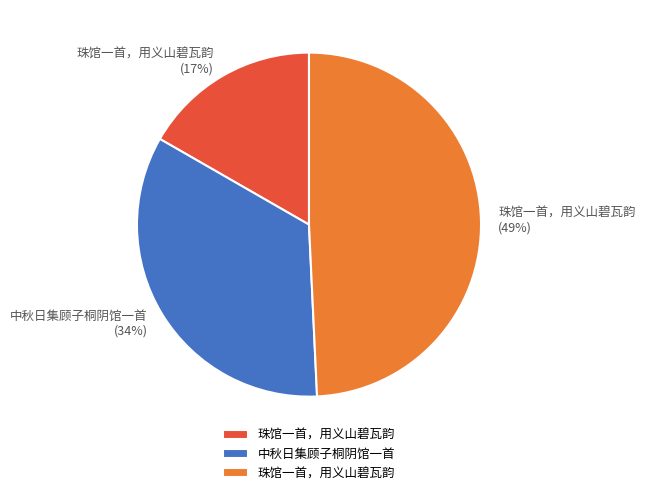

Does any single category account for the majority?

No